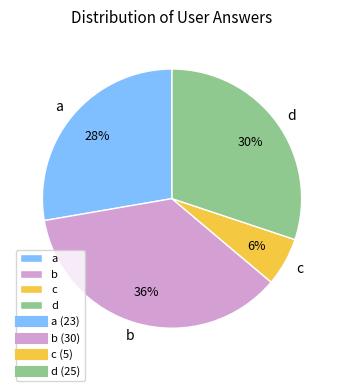

What is the ratio of the value at b to the value at c?

6.0